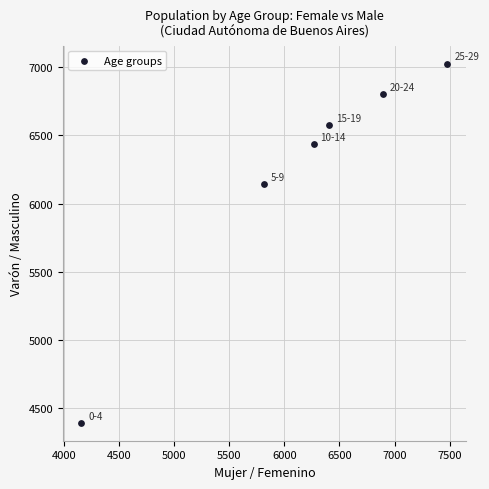

What is the range of Y values (max minus min)?

2635